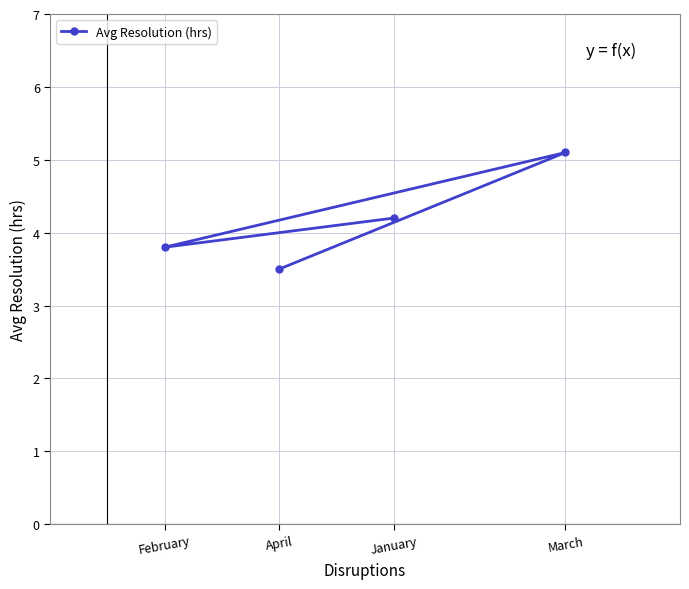

Reading left to right, transcribe all the data shown in this chart.

February=3.8	April=3.5	January=4.2	March=5.1